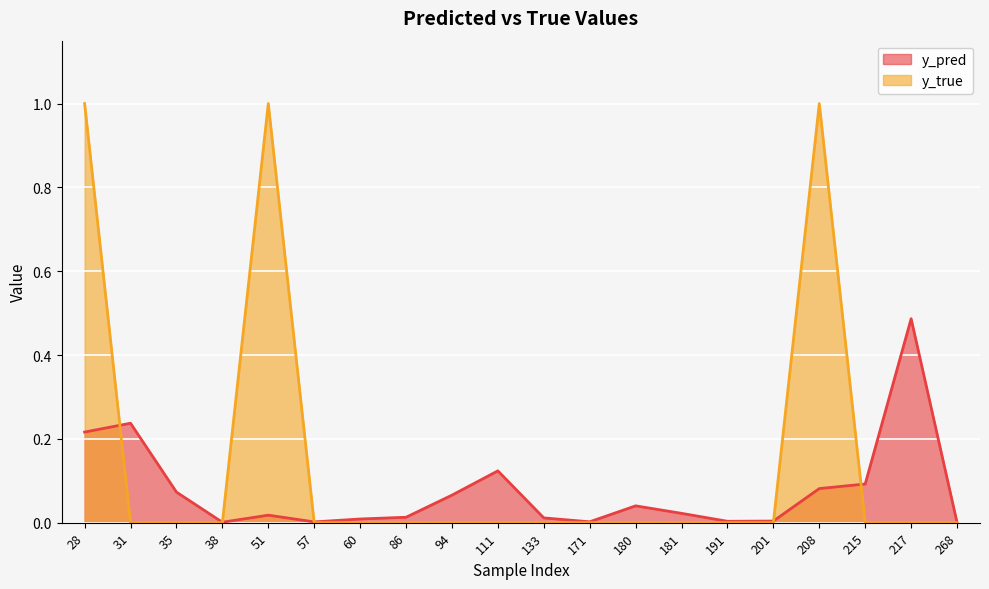

What is the maximum value for y_pred?

0.5